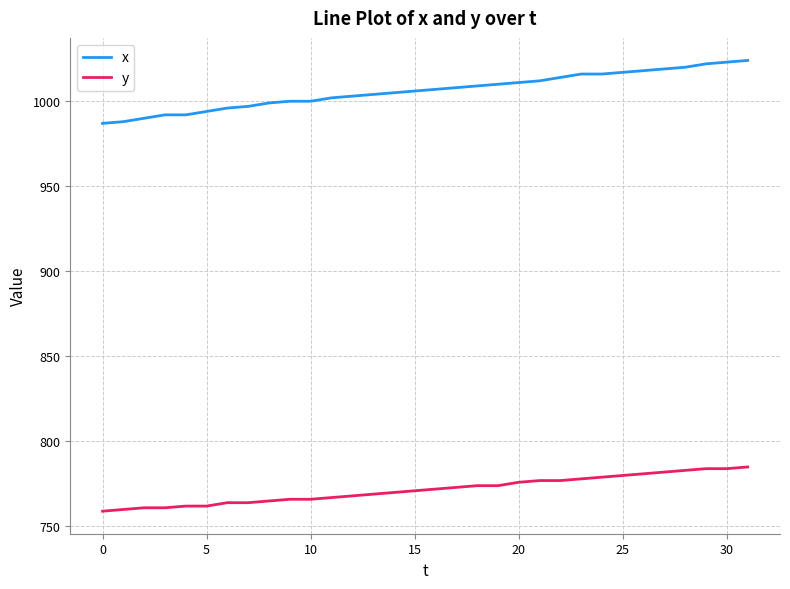

What is the greatest value displayed?

1024